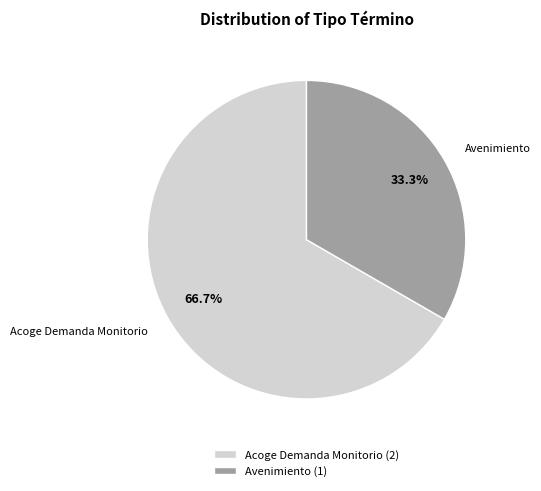

Combined, do Acoge Demanda Monitorio and Avenimiento account for over 50%?

Yes